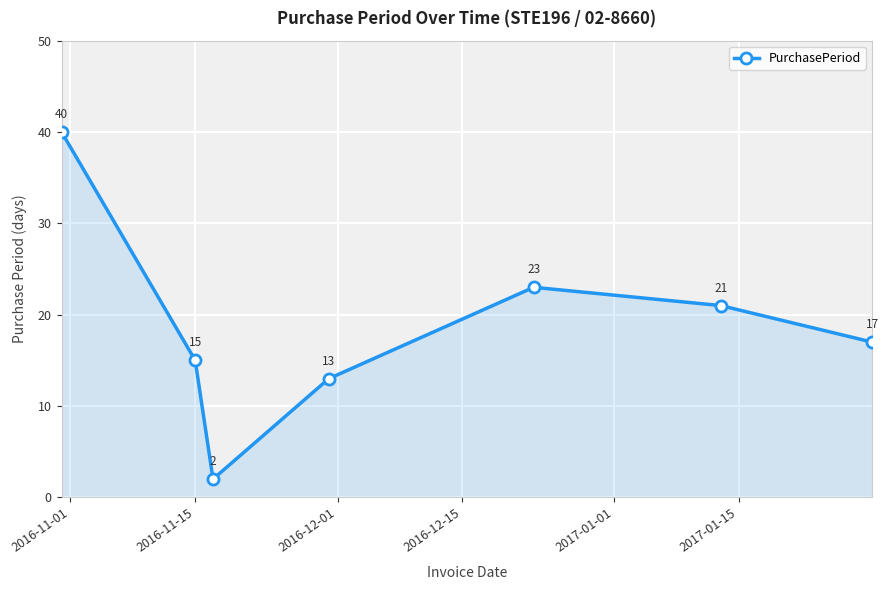

Count the number of categories in the chart.

7